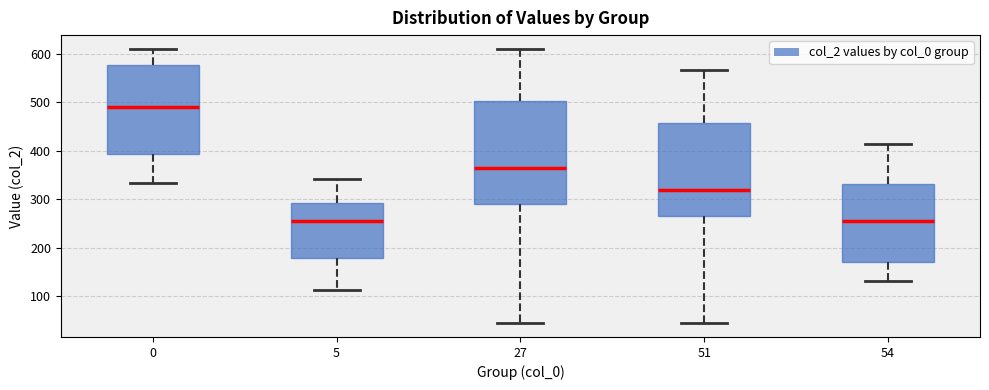

Comparing the boxes themselves (not the whiskers), which one is the tallest?

27